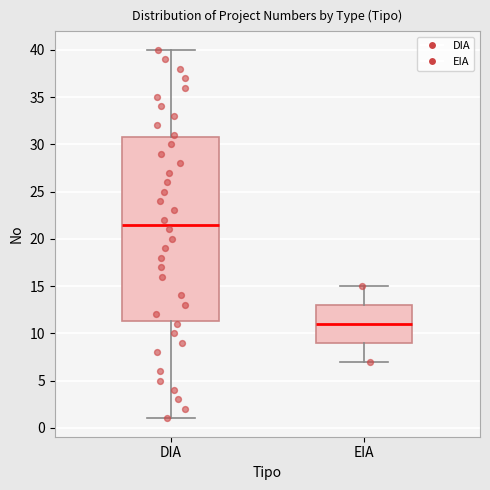

Comparing the boxes themselves (not the whiskers), which one is the tallest?

DIA